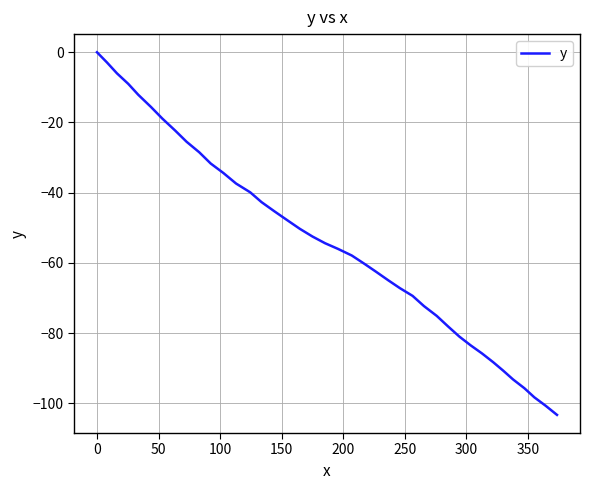

What is the minimum value shown in the chart?

-103.3